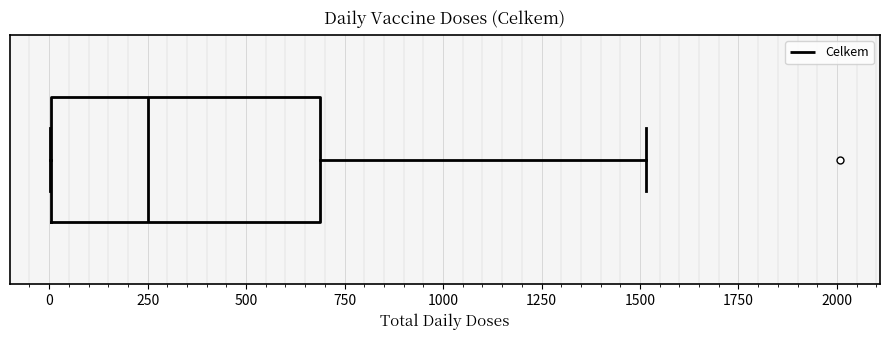

Transcribe this box plot: give where the median line is, the range the box spans, and where the two whiskers end, as read against the x-axis. The values are not printed on the chart, so give them approximately, as read against the axis.

median 250, box 0 to 700, whiskers 0 to 1500